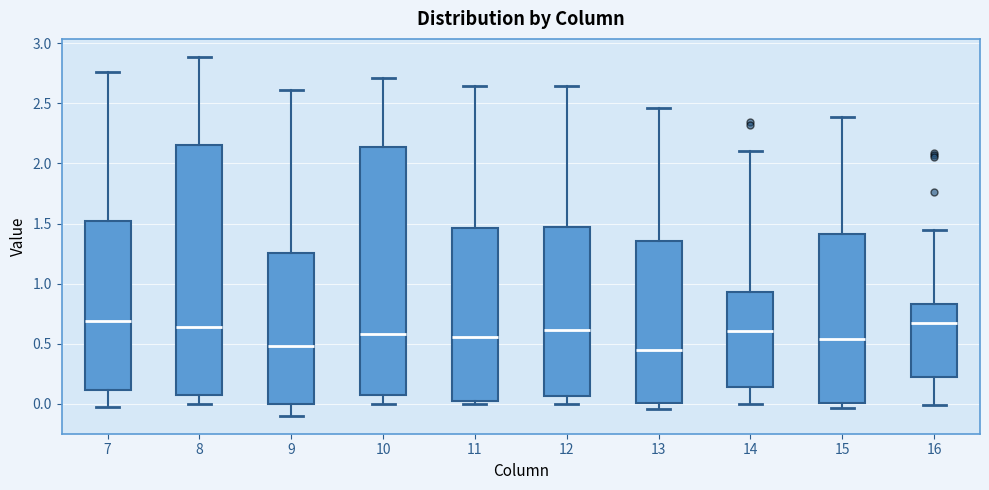

Reading left to right, read every box against the y-axis: the position of its median line, the range the box covers, and the ends of its whiskers. The values are not printed on the chart, so give them approximately, as read against the axis.

7: median 0.70, box 0.10 to 1.50, whiskers 0.00 to 2.75
8: median 0.65, box 0.10 to 2.15, whiskers 0.00 to 2.90
9: median 0.50, box 0.00 to 1.25, whiskers -0.10 to 2.60
10: median 0.60, box 0.10 to 2.15, whiskers 0.00 to 2.70
11: median 0.55, box 0.00 to 1.45, whiskers 0.00 (just below the box's lower edge) to 2.65
12: median 0.60, box 0.05 to 1.50, whiskers 0.00 to 2.65
13: median 0.45, box 0.00 to 1.35, whiskers -0.05 to 2.45
14: median 0.60, box 0.15 to 0.95, whiskers 0.00 to 2.10
15: median 0.55, box 0.00 to 1.40, whiskers -0.05 to 2.40
16: median 0.65, box 0.25 to 0.85, whiskers 0.00 to 1.45